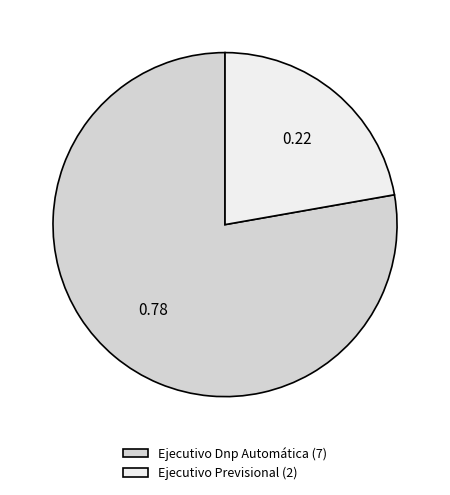

Which slice is the largest?

Ejecutivo Dnp Automática